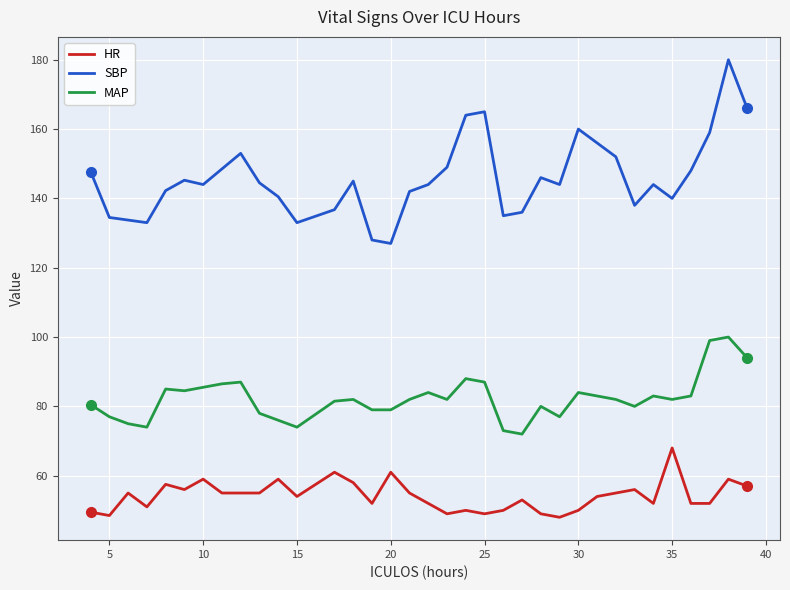

True or false: SBP and HR intersect in this chart.

False